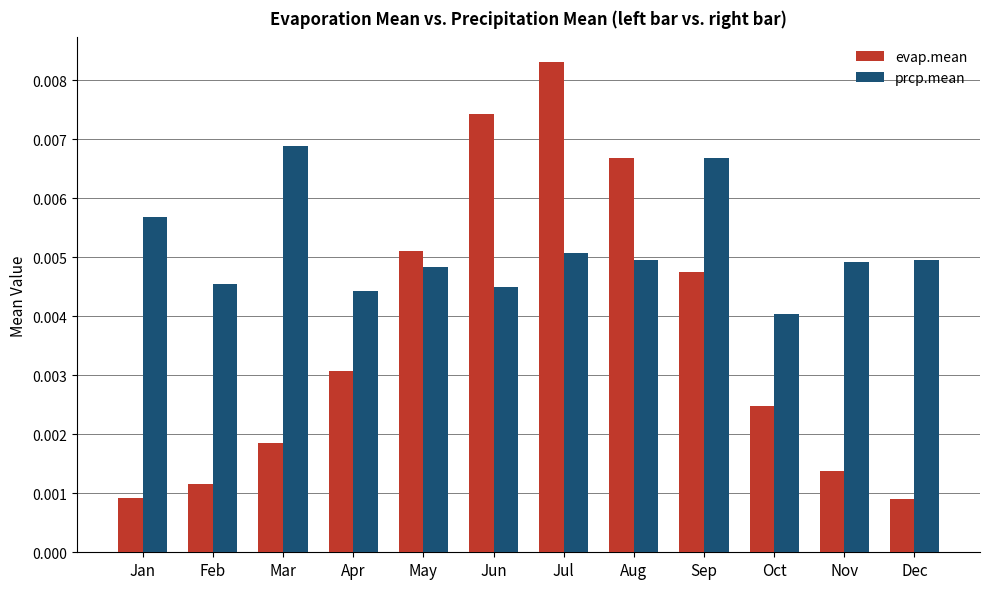

Rank the series by their maximum value, from highest to lowest.

evap.mean, prcp.mean